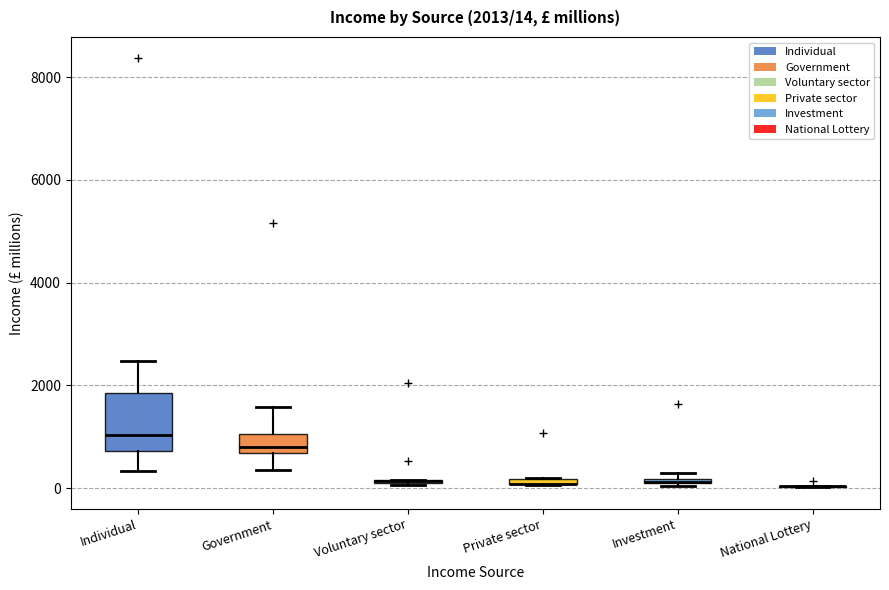

Comparing the boxes themselves (not the whiskers), which one is the tallest?

Individual